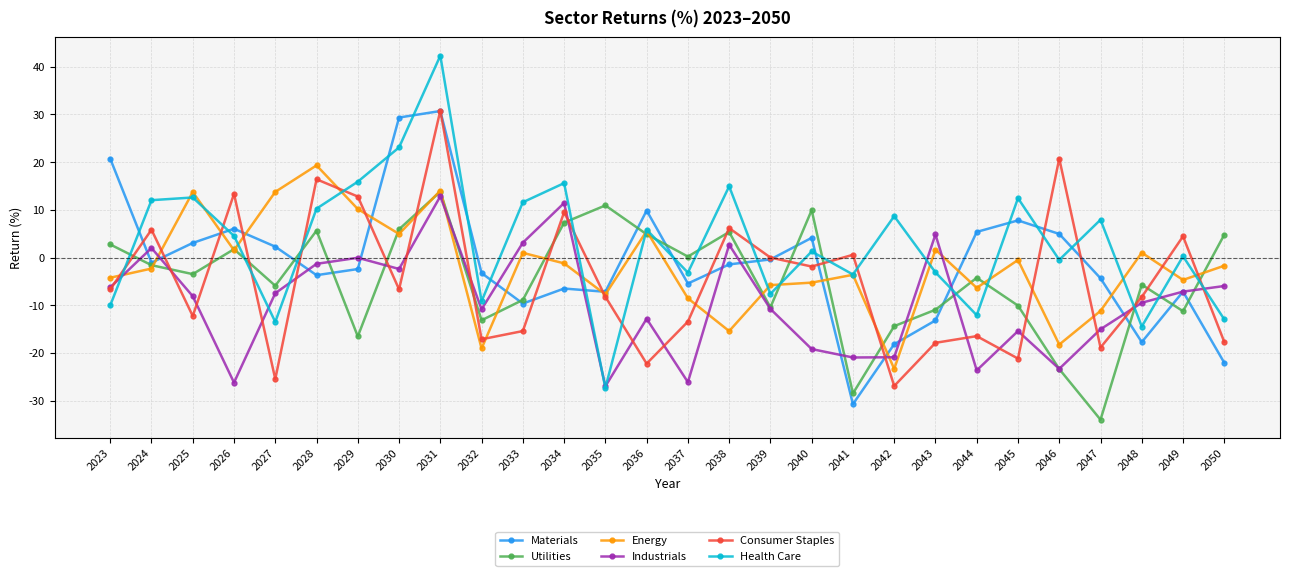

What is the smallest value displayed?

-34.0